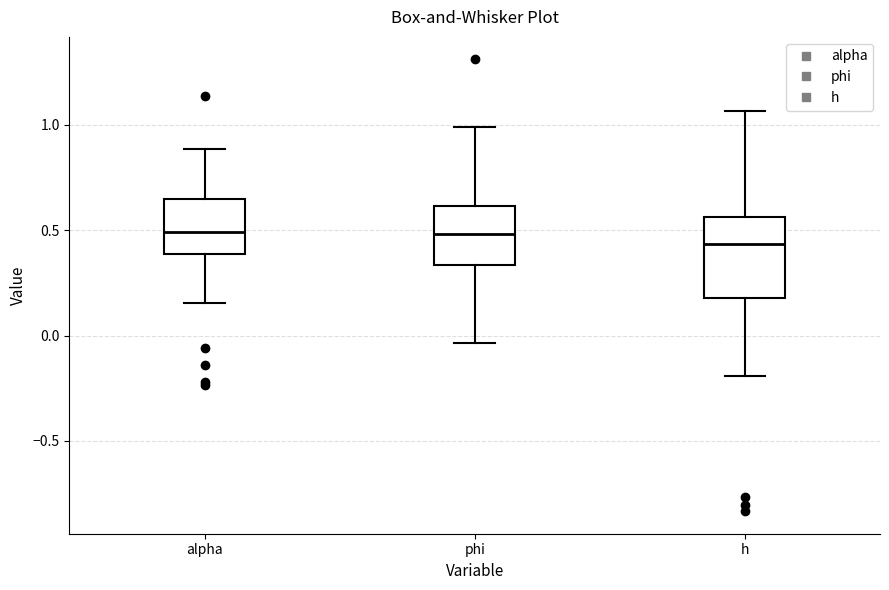

Which box is the tallest, from its lower edge to its upper edge?

h